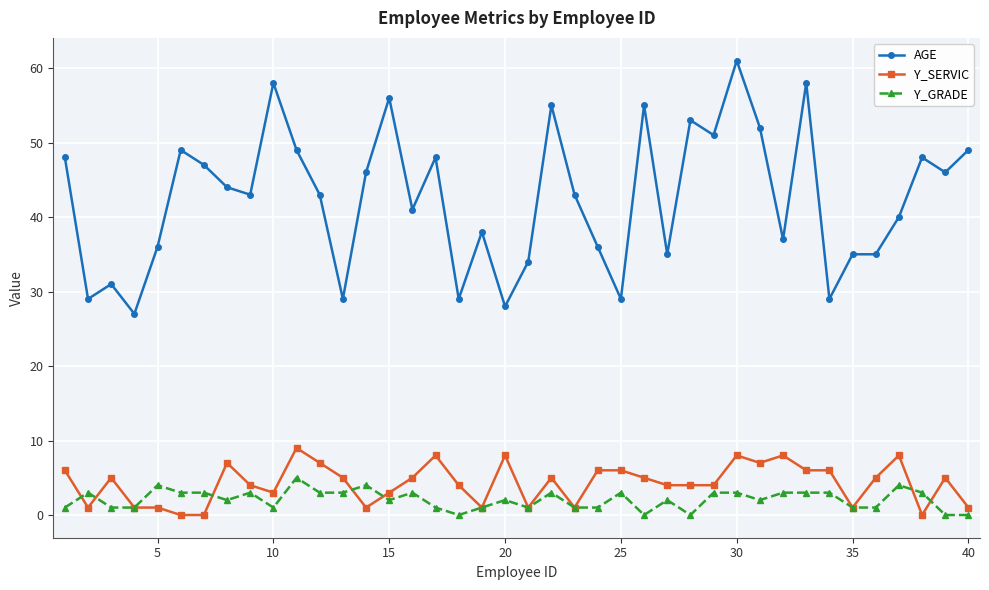

What is the average value of the Y_SERVIC series?

4